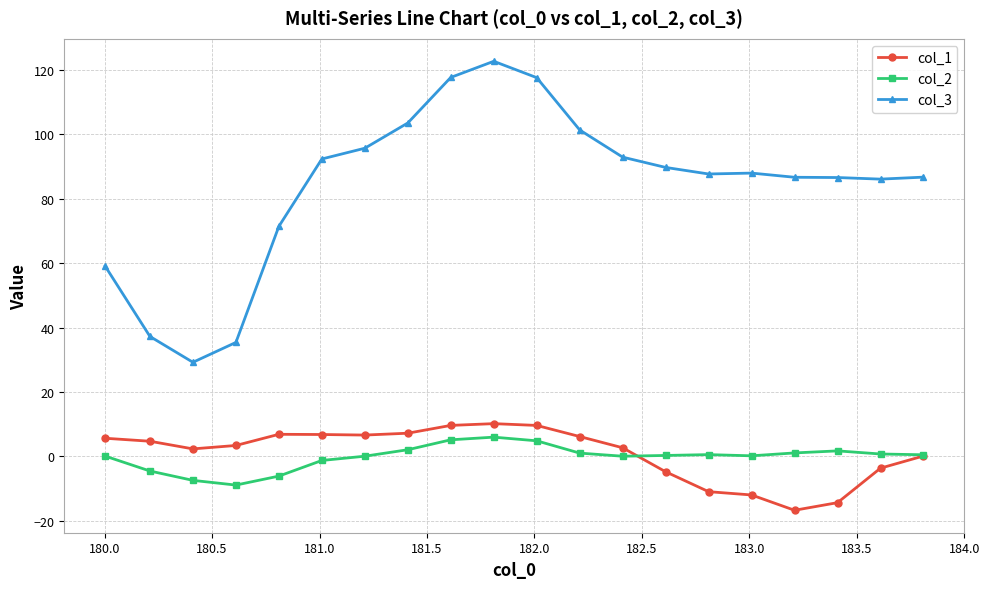

What is the value of the col_3 point at the 8th from the left?

103.5